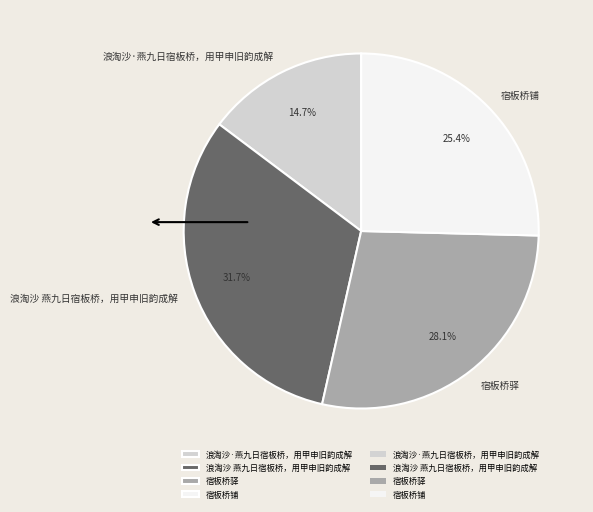

What is the smallest slice in the pie chart?

浪淘沙·燕九日宿板桥，用甲申旧韵成解